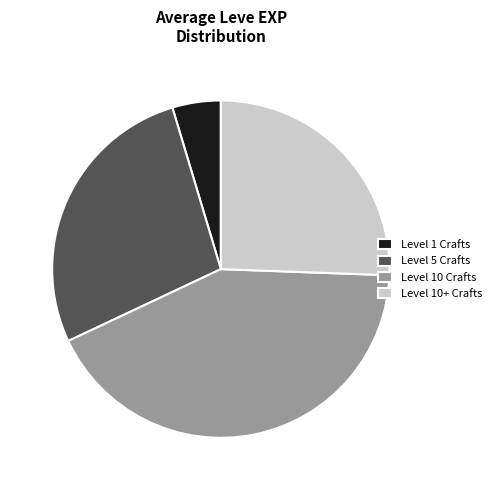

Is it true that Level 10+ Crafts is 26% of the pie?

True